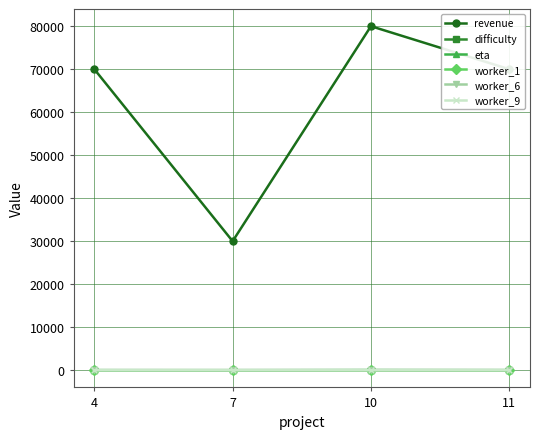

Which series has the largest total across all categories?

revenue